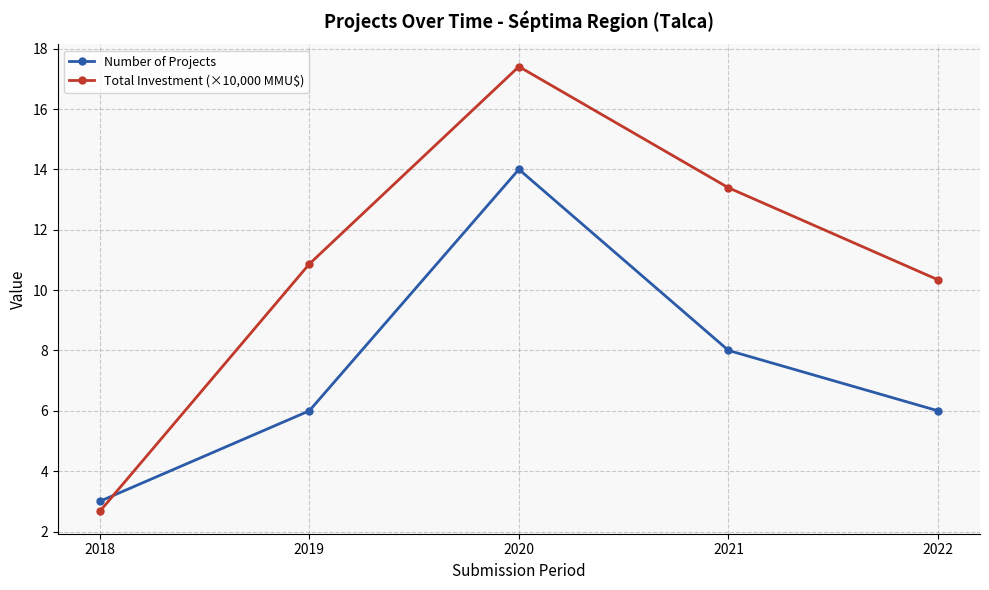

Which series has the widest spread of values?

Total Investment (×10,000 MMU$)